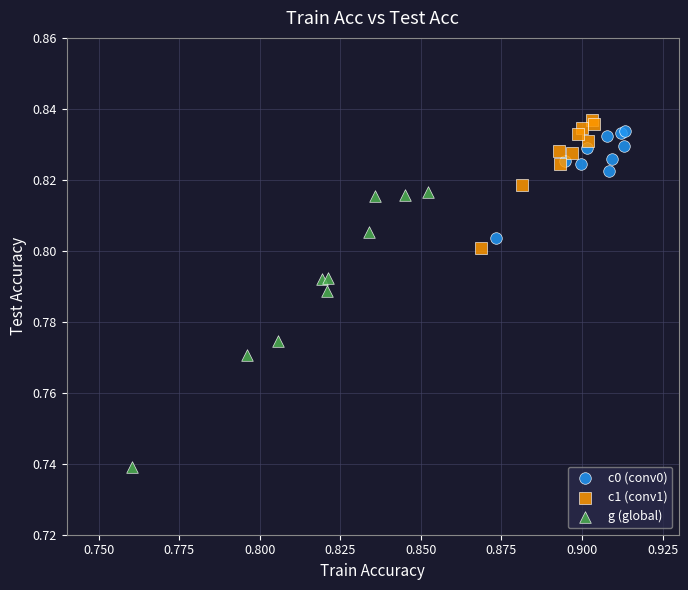

Which series reaches the minimum Y coordinate?

g (global)